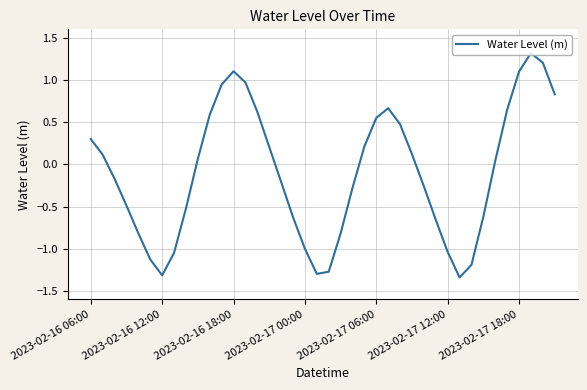

What is the smallest value displayed?

-1.3